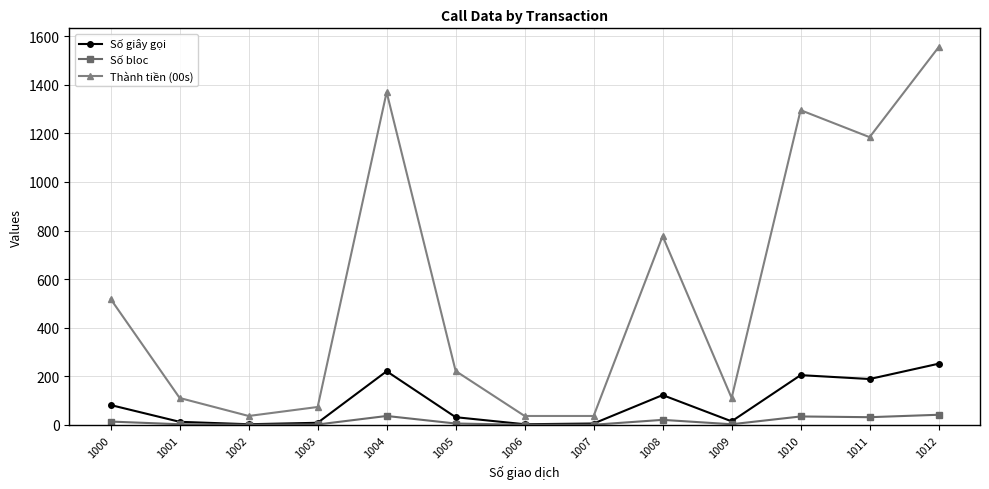

List the series in order of their peak value, highest first.

Thành tiền (00s), Số giây gọi, Số bloc